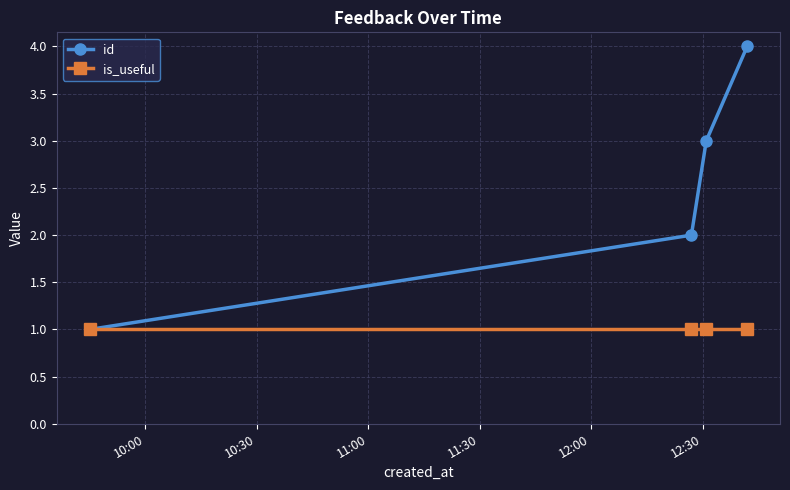

Which series has the widest spread of values?

id